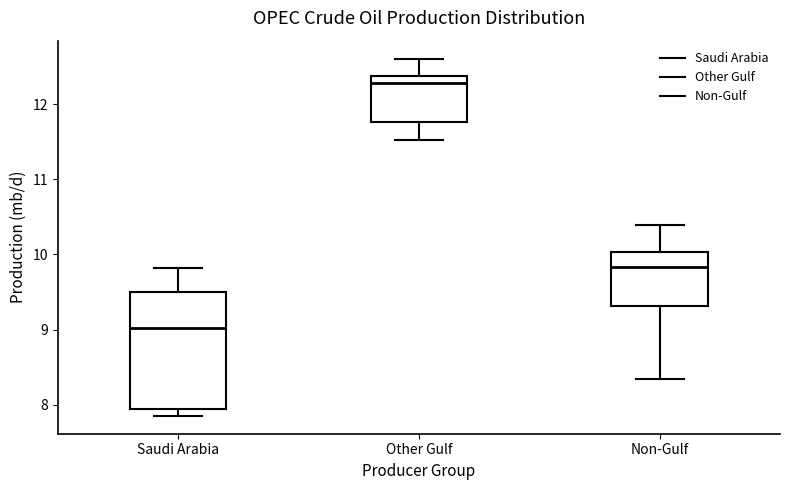

Reading left to right, read every box against the y-axis: the position of its median line, the range the box covers, and the ends of its whiskers. The values are not printed on the chart, so give them approximately, as read against the axis.

Saudi Arabia: median 9.0, box 7.9 to 9.5, whiskers 7.9 (just below the box's lower edge) to 9.8
Other Gulf: median 12.3, box 11.8 to 12.4, whiskers 11.5 to 12.6
Non-Gulf: median 9.8, box 9.3 to 10.0, whiskers 8.3 to 10.4